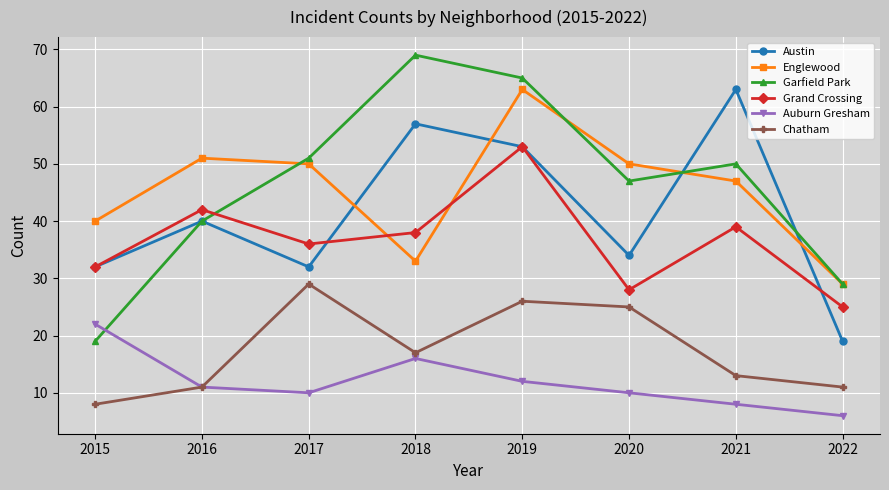

True or false: Englewood and Austin intersect in this chart.

True